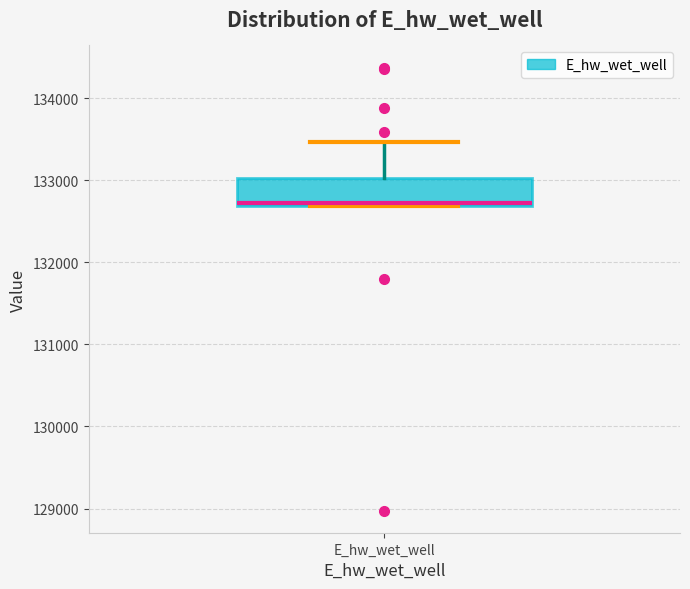

Read this box plot against the y-axis: the position of the median line, the range covered by the box, and the ends of both whiskers. The values are not printed on the chart, so give them approximately, as read against the axis.

median 132700 (just above the box's lower edge), box 132700 to 133000, whiskers 132700 to 133500